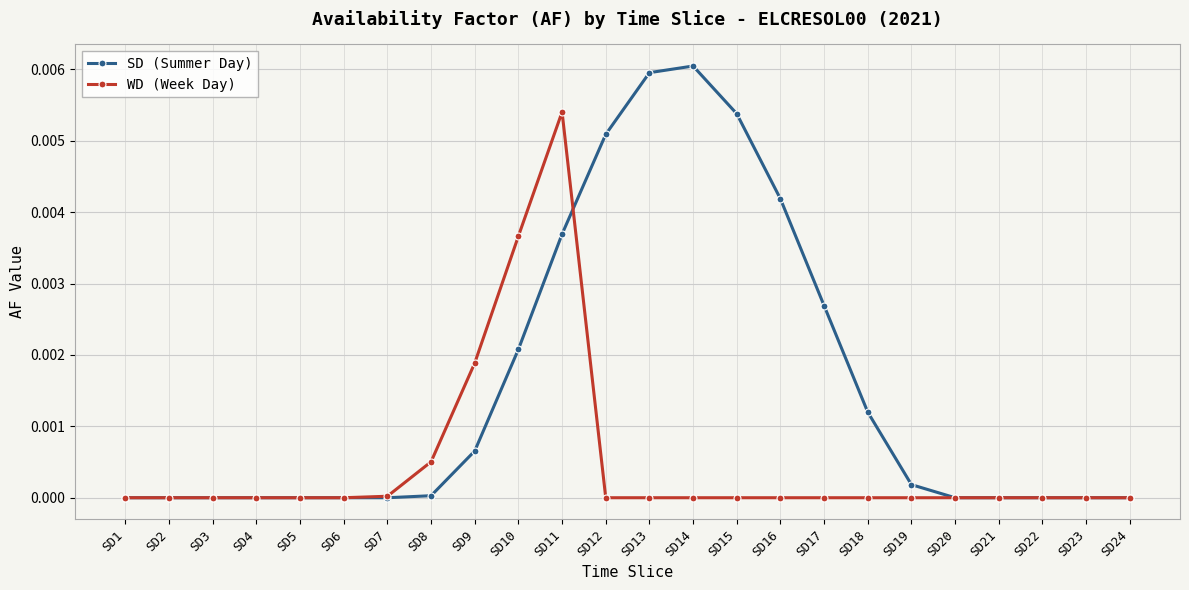

Rank the series by their average value, from highest to lowest.

SD (Summer Day), WD (Week Day)